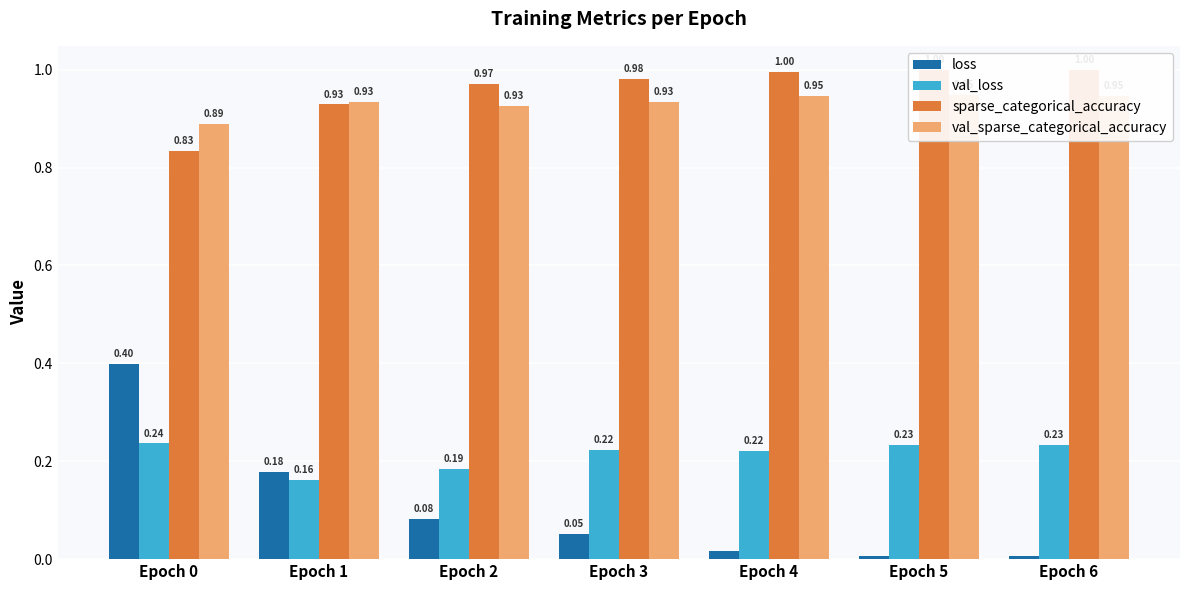

Reading left to right, extract all data points from this chart.

loss: 0.4	0.2	0.1	0.1	0.0	0.0	0.0
val_loss: 0.2	0.2	0.2	0.2	0.2	0.2	0.2
sparse_categorical_accuracy: 0.8	0.9	1.0	1.0	1.0	1.0	1.0
val_sparse_categorical_accuracy: 0.9	0.9	0.9	0.9	0.9	0.9	0.9